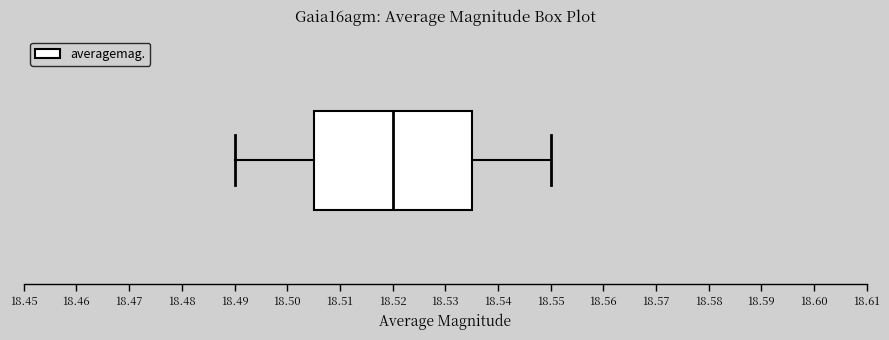

Read this box plot against the x-axis: the position of the median line, the range covered by the box, and the ends of both whiskers. The values are not printed on the chart, so give them approximately, as read against the axis.

median 18.520, box 18.505 to 18.535, whiskers 18.490 to 18.550